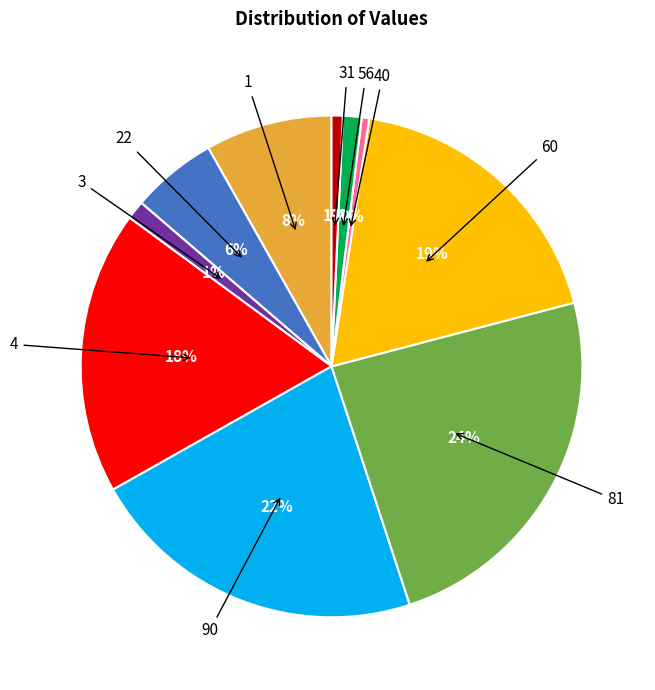

To the nearest percent, what is the average slice percentage?

10%